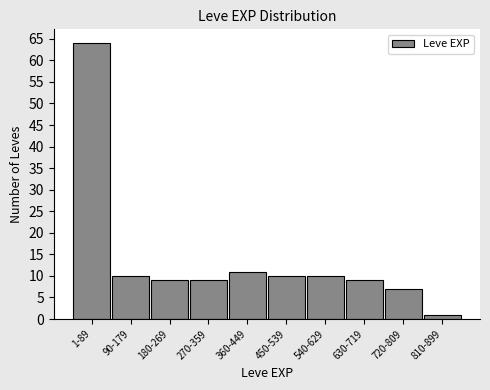

Reading left to right, list all the values displayed in this chart.

64	10	9	9	11	10	10	9	7	1